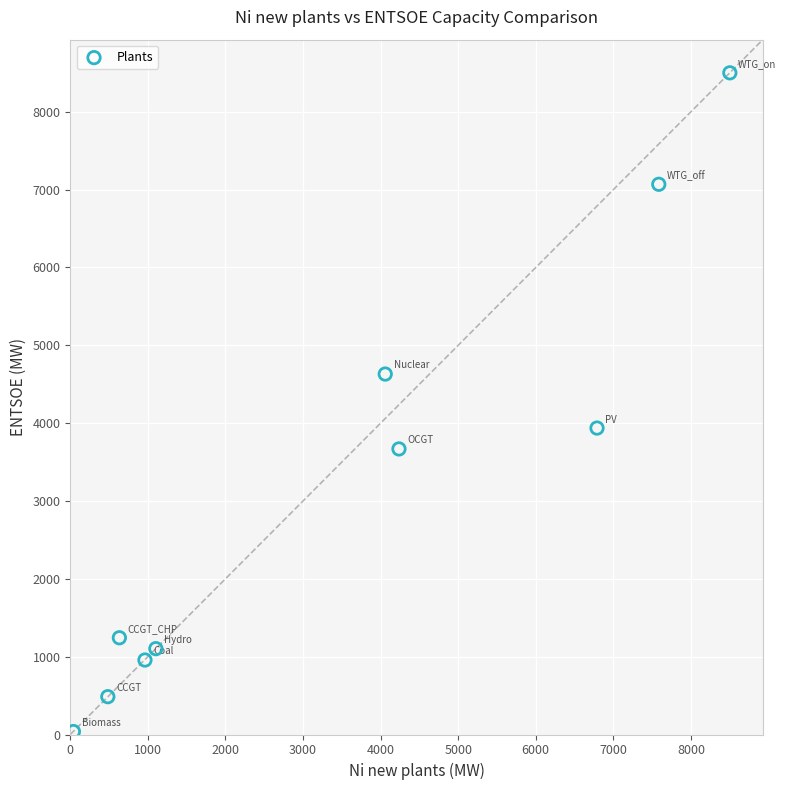

What is the range of Y values (max minus min)?

8463